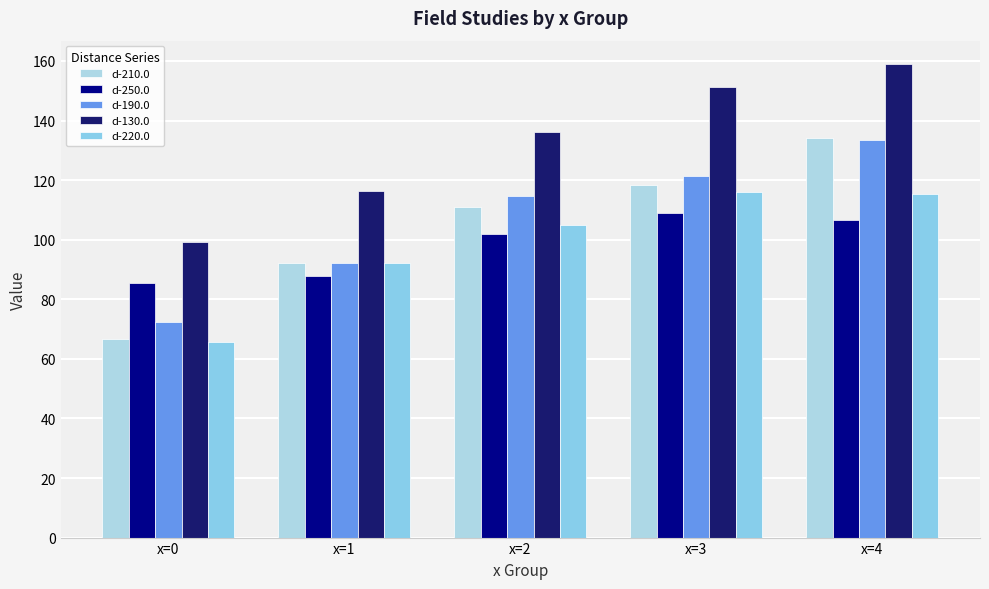

Where does the d-210.0 series first go above 111?

x=2